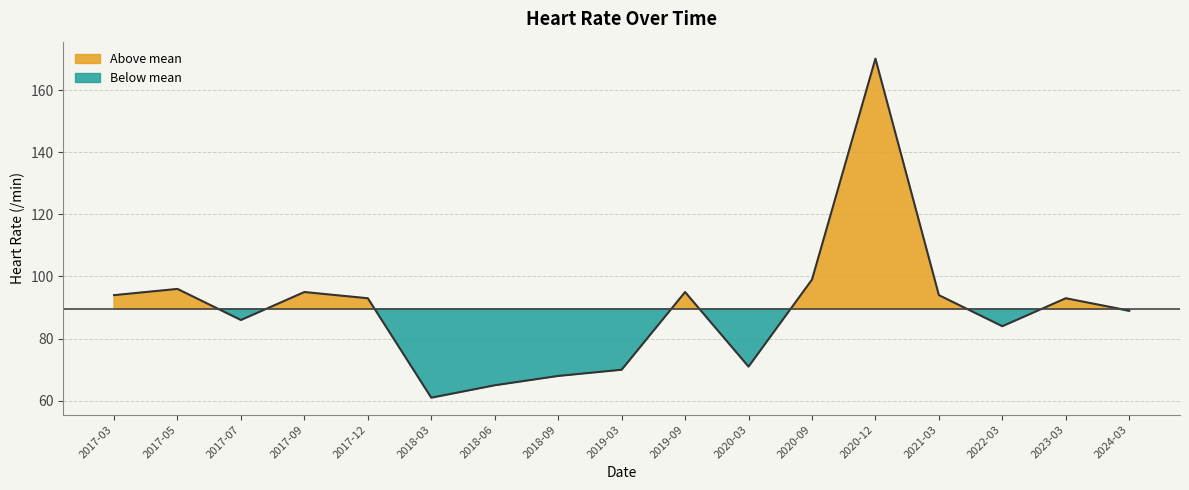

How many interior local peaks (higher than both neighbors) does the data have?

5